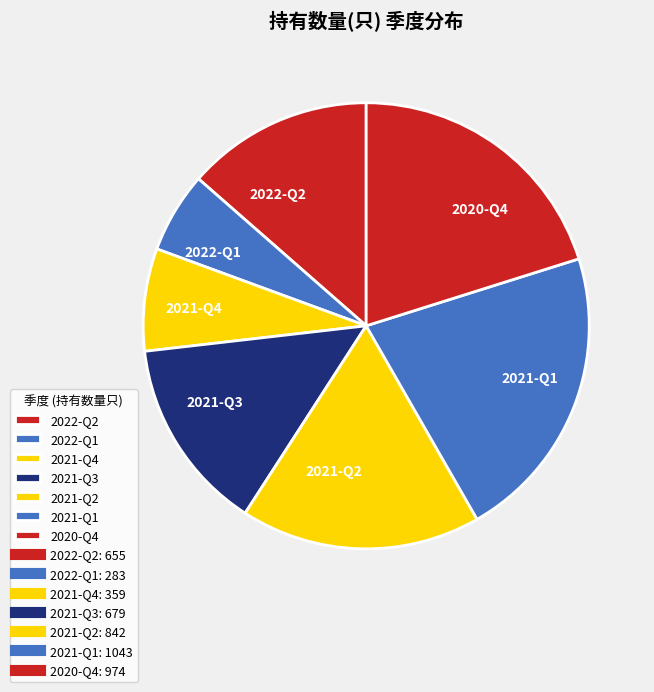

Approximately how many times larger is the value at 2021-Q3 compared to 2020-Q4?

0.7